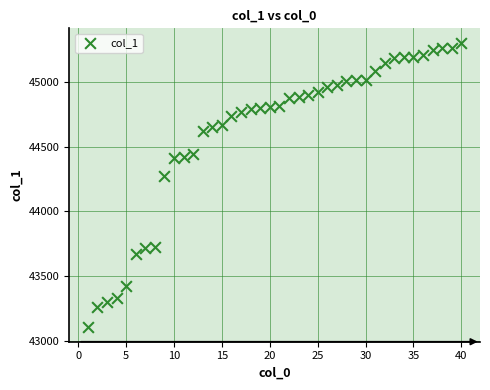

What is the range of Y values (max minus min)?

2199